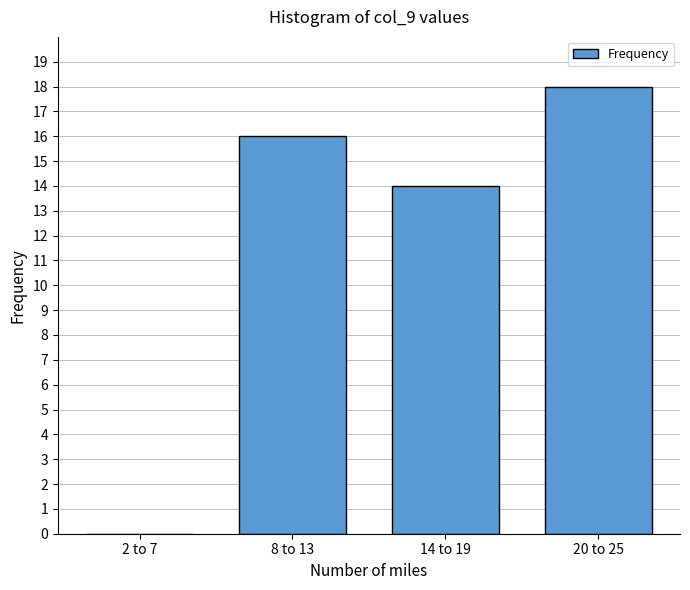

Reading left to right, extract all data points from this chart.

2 to 7=0	8 to 13=16	14 to 19=14	20 to 25=18